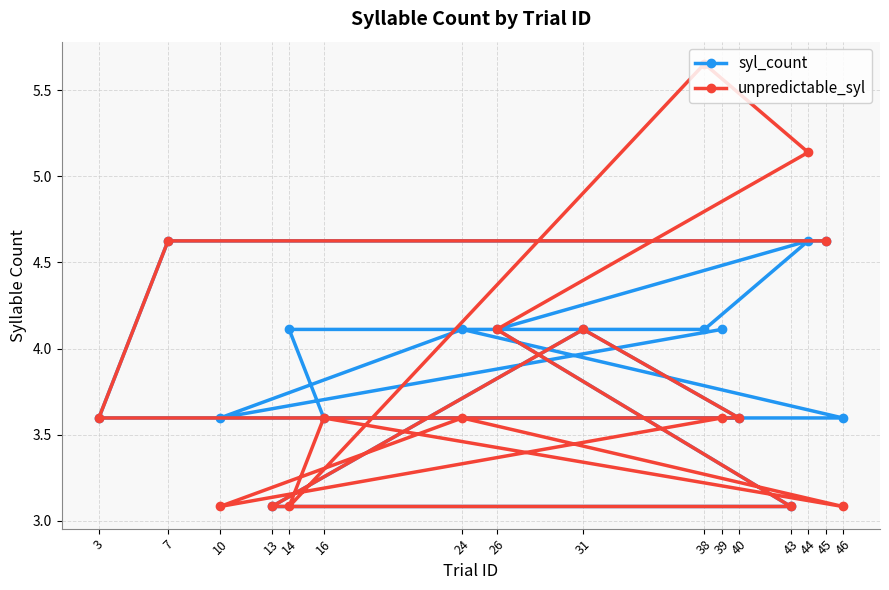

How many series are shown in this chart?

2